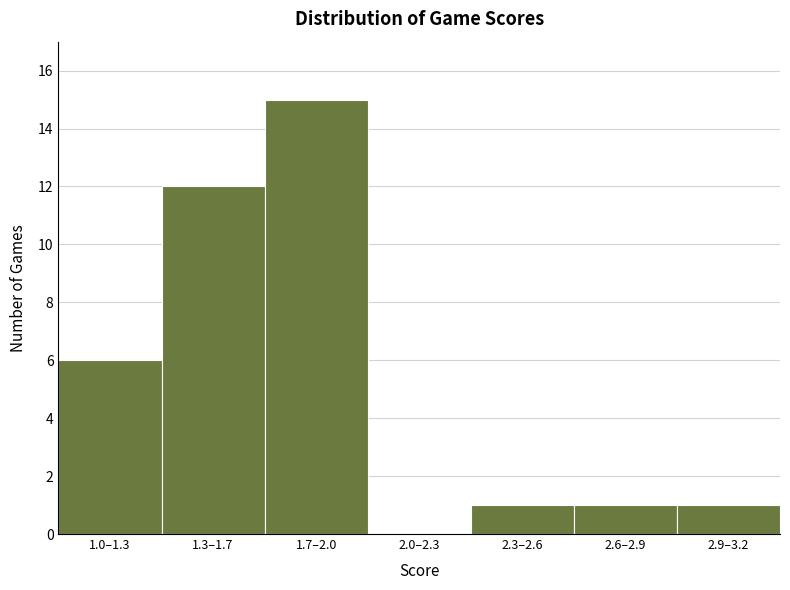

Reading right to left, list all the values displayed in this chart.

2.9–3.2=1	2.6–2.9=1	2.3–2.6=1	2.0–2.3=0	1.7–2.0=15	1.3–1.7=12	1.0–1.3=6